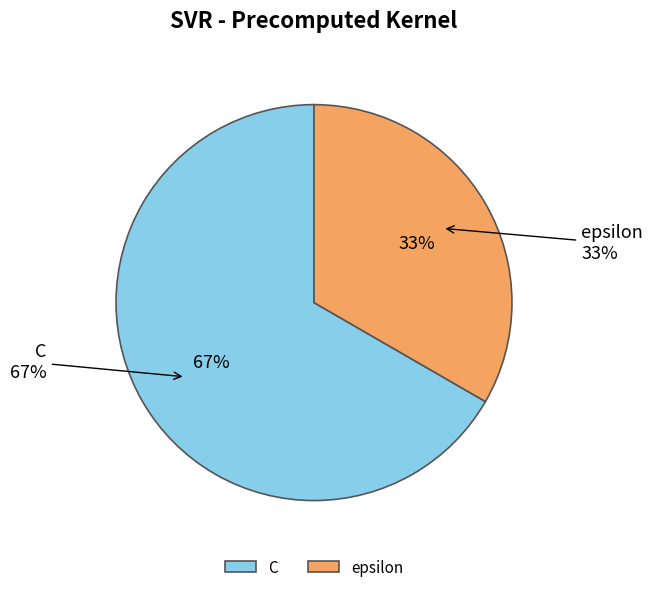

Count the number of slices in the pie.

2